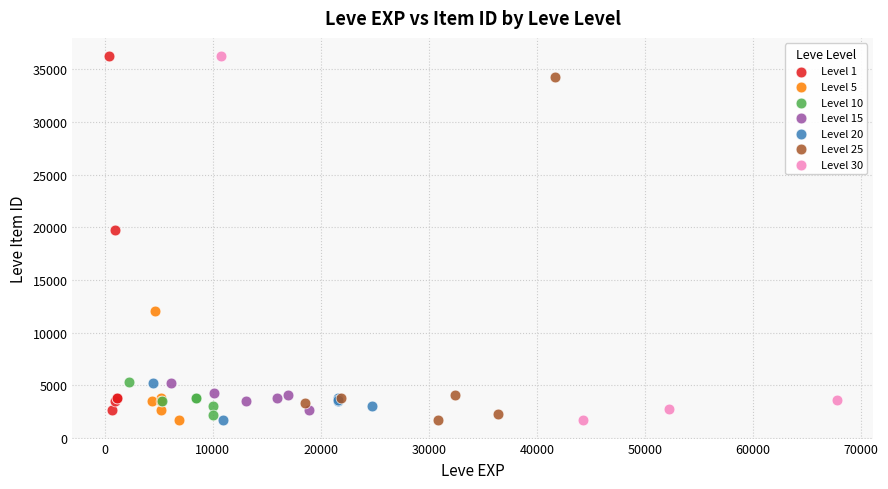

What are all the series names shown in the legend?

Level 1, Level 5, Level 10, Level 15, Level 20, Level 25, Level 30